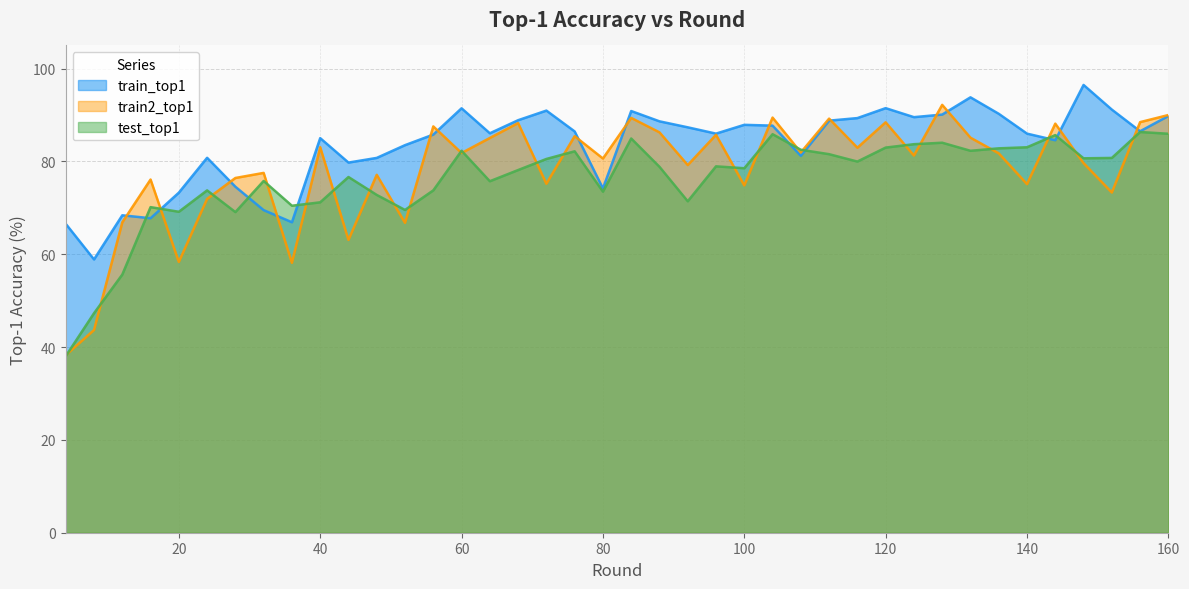

How many interior local peaks does the test_top1 series have?

12